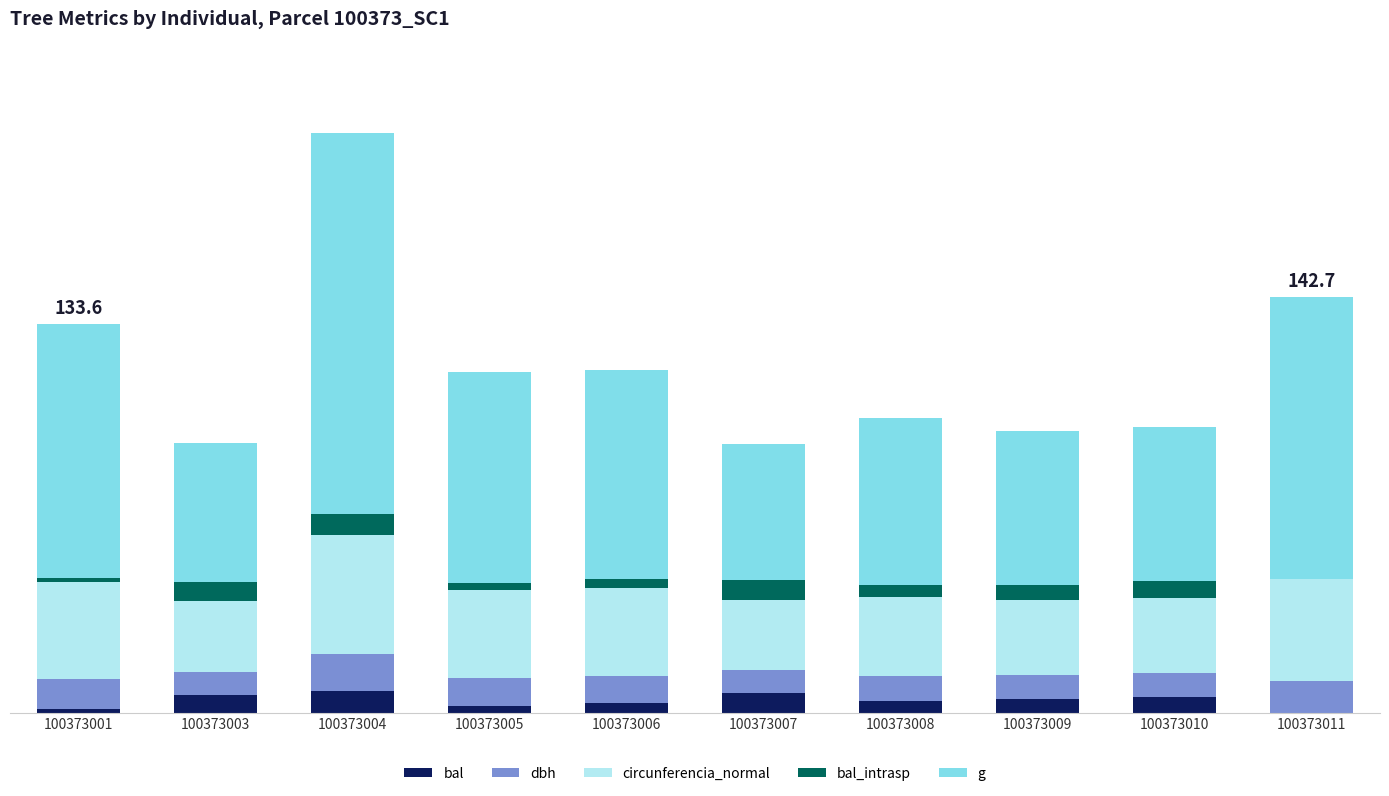

Which series has the widest spread of values?

g